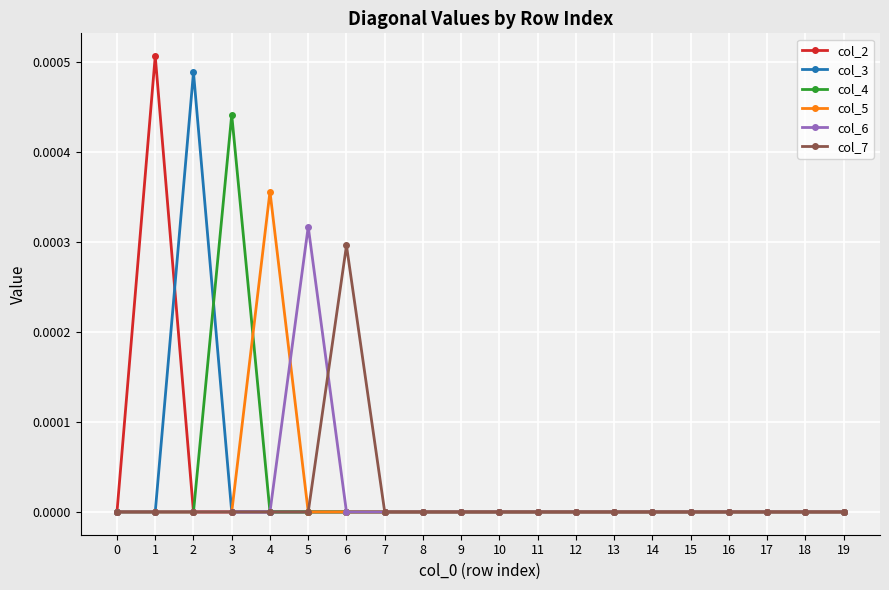

Is it true that col_6 equals 0.0 at 8?

True